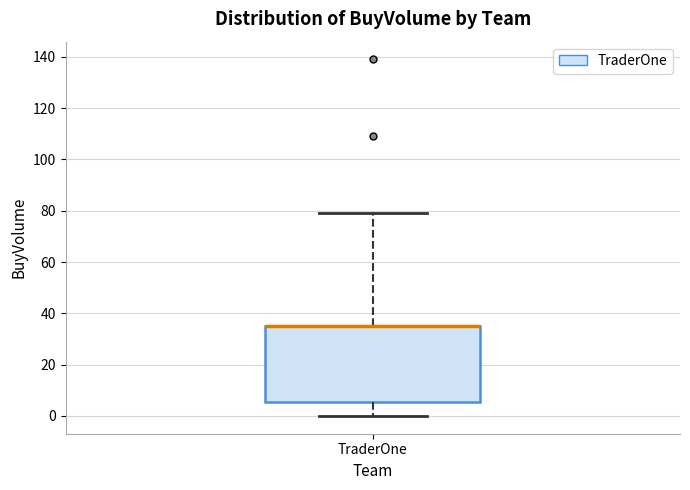

Where does the upper whisker of the box for TraderOne end on the y-axis? The values are not printed on the chart, so give them approximately, as read against the axis.

80